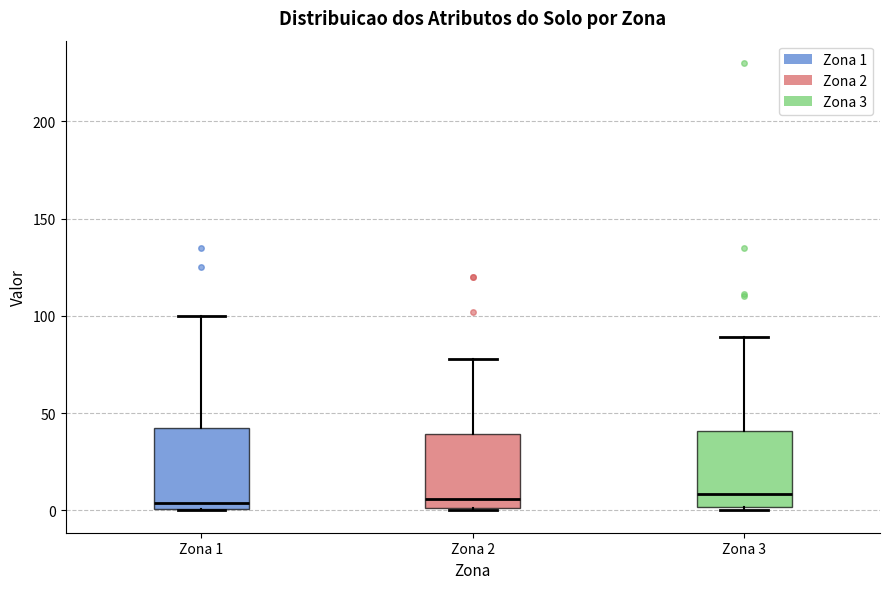

Reading left to right, transcribe this box plot: for each box, give where its median line is, the range the box spans, and where its two whiskers end, as read against the y-axis. The values are not printed on the chart, so give them approximately, as read against the axis.

Zona 1: median 5, box 0 to 45, whiskers 0 to 100
Zona 2: median 5, box 0 to 40, whiskers 0 to 80
Zona 3: median 10, box 0 to 40, whiskers 0 to 90